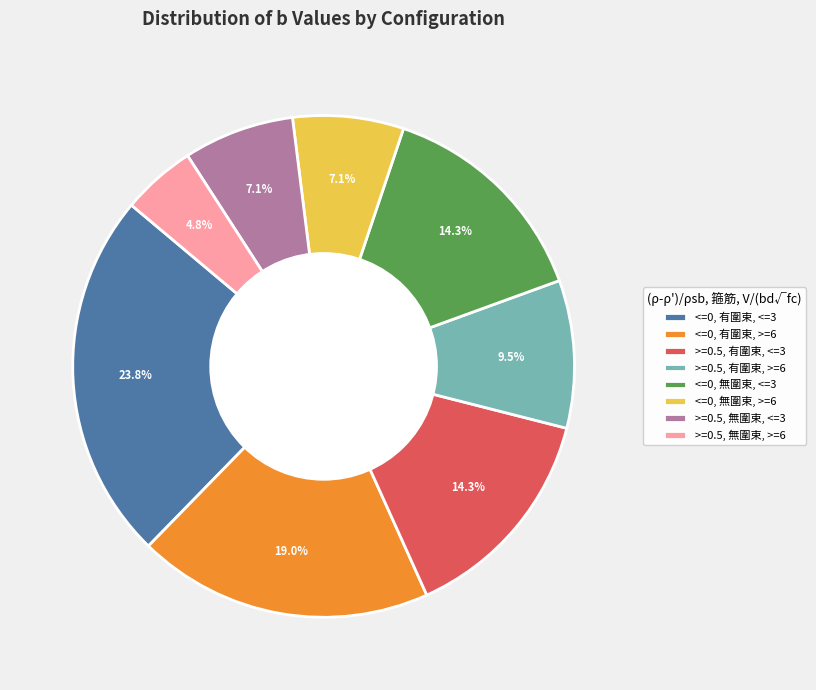

Which category has the smallest portion of the pie?

>=0.5, 無圍束, >=6